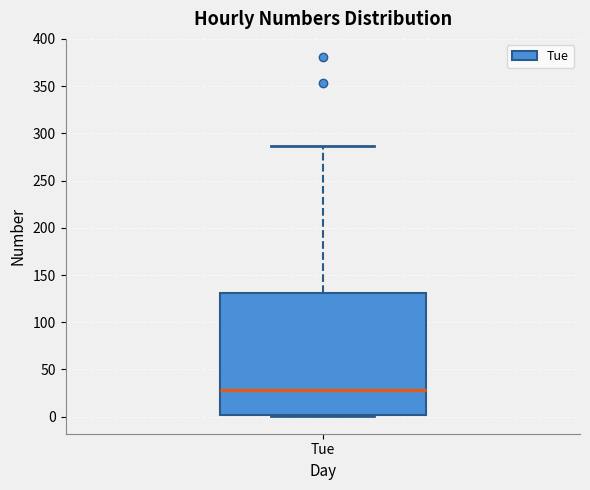

Read this box plot against the y-axis: the position of the median line, the range covered by the box, and the ends of both whiskers. The values are not printed on the chart, so give them approximately, as read against the axis.

median 30, box 0 to 130, whiskers 0 to 285